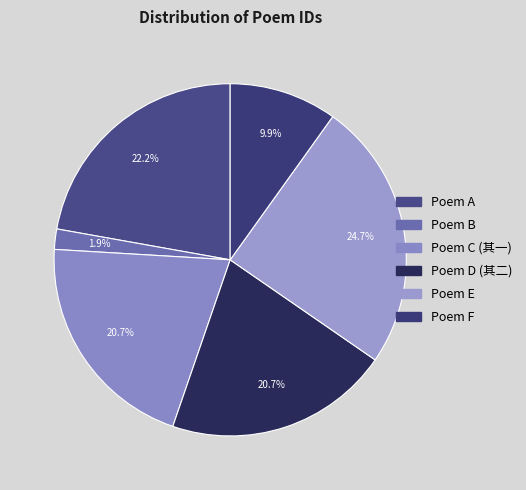

How many slices are in this pie chart?

6